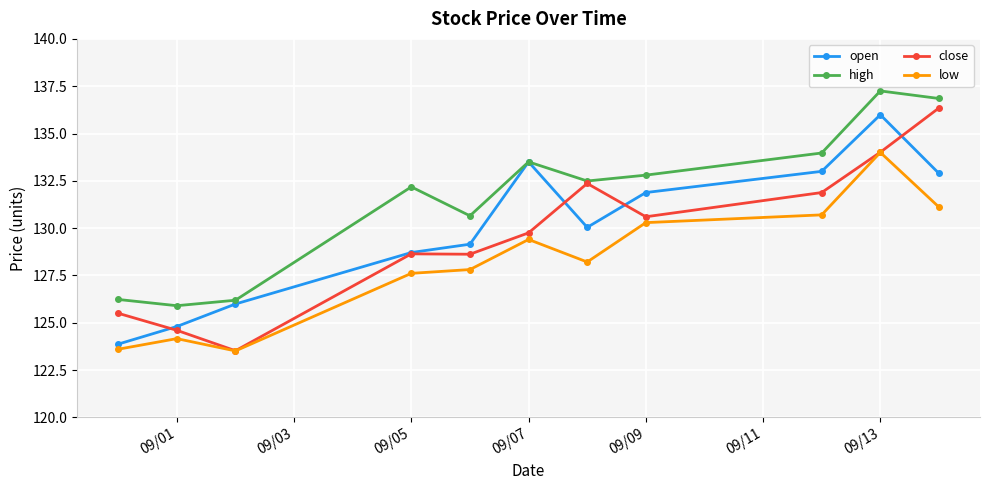

What is the value of the close point at the 8th from the left?

130.6